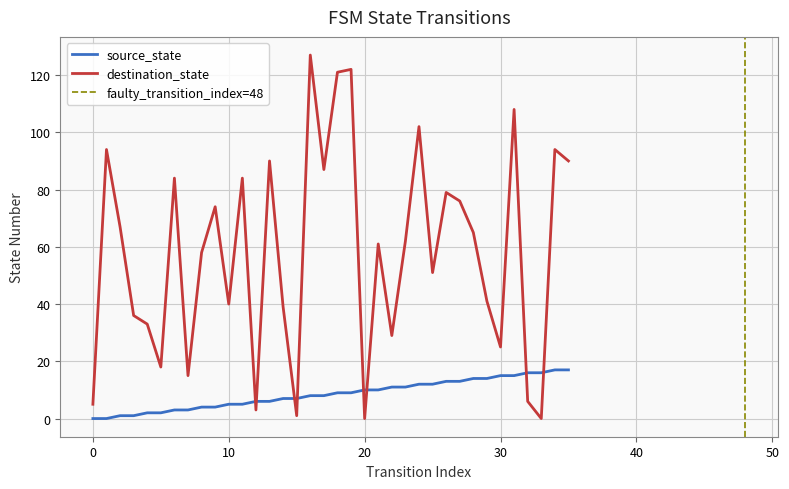

Rank the series at 10 from lowest to highest value.

source_state, destination_state